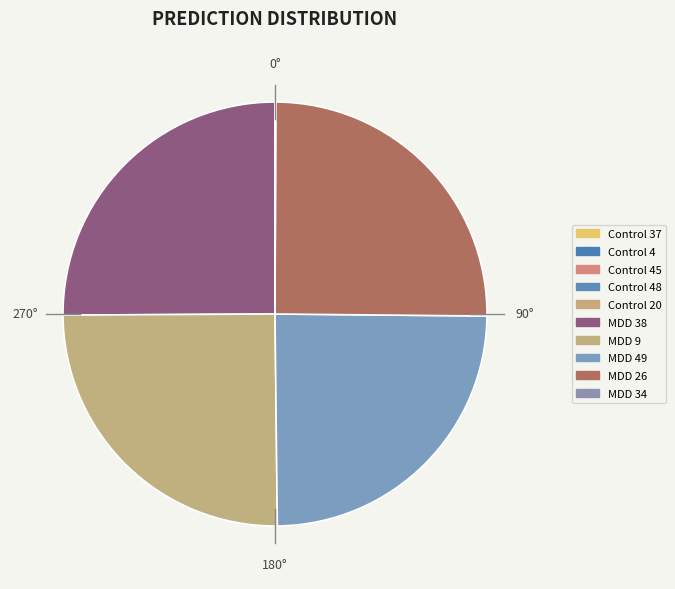

What percentage is NOT represented by Control 4?

100.0%